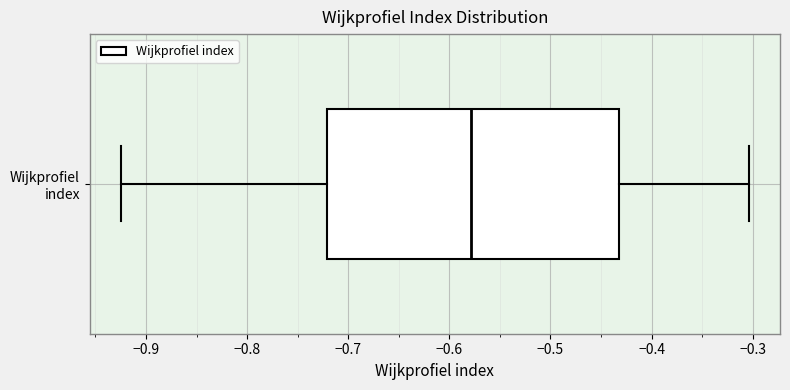

Where does the right whisker of the box for Wijkprofiel index end on the x-axis? The values are not printed on the chart, so give them approximately, as read against the axis.

-0.30